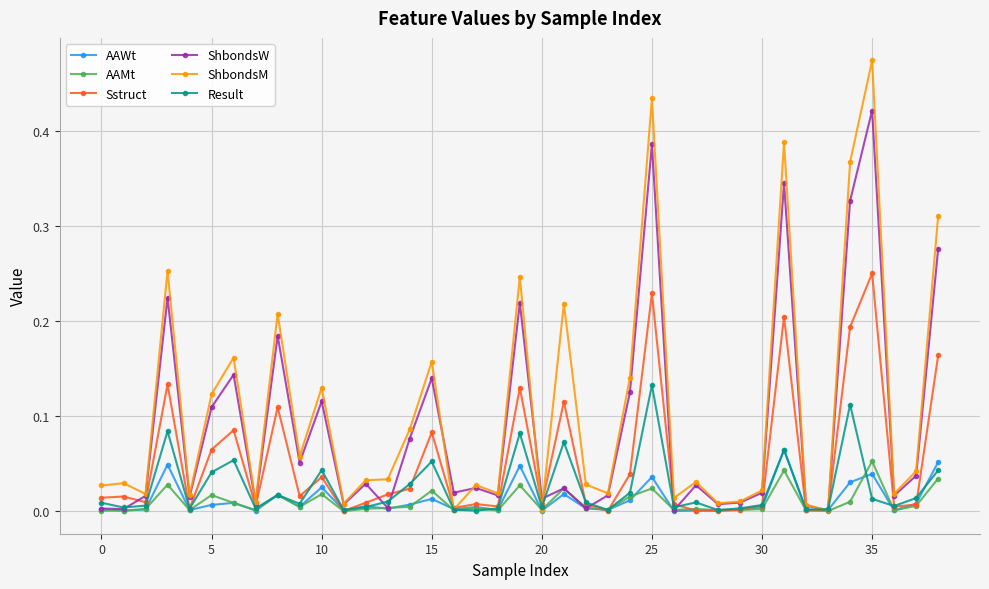

How many series are shown in this chart?

6